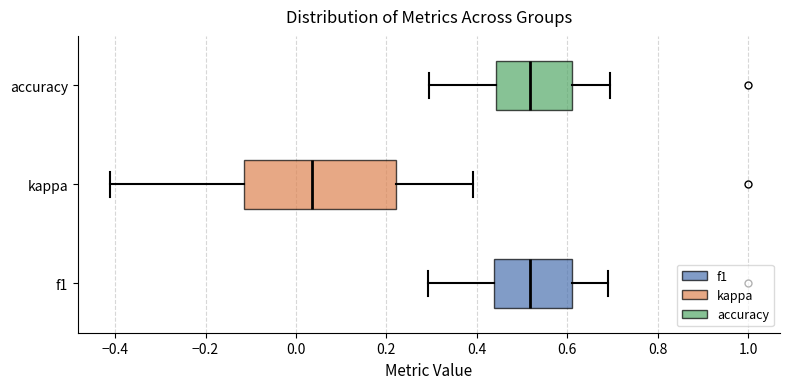

Which box is the widest, from its left edge to its right edge?

kappa